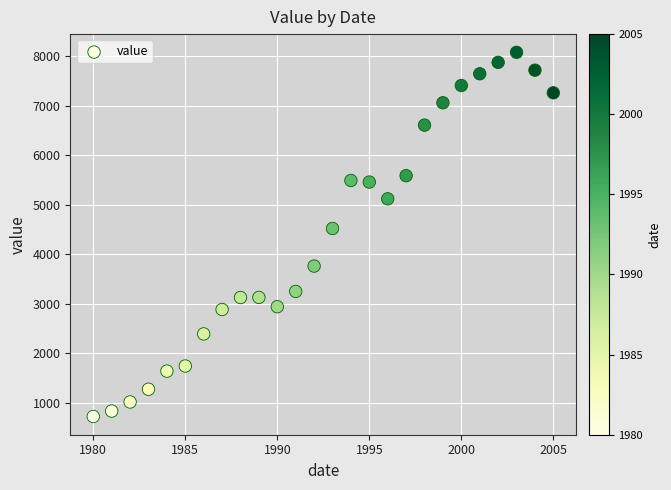

What Y value in the scatter plot is closest to 4398?

4519